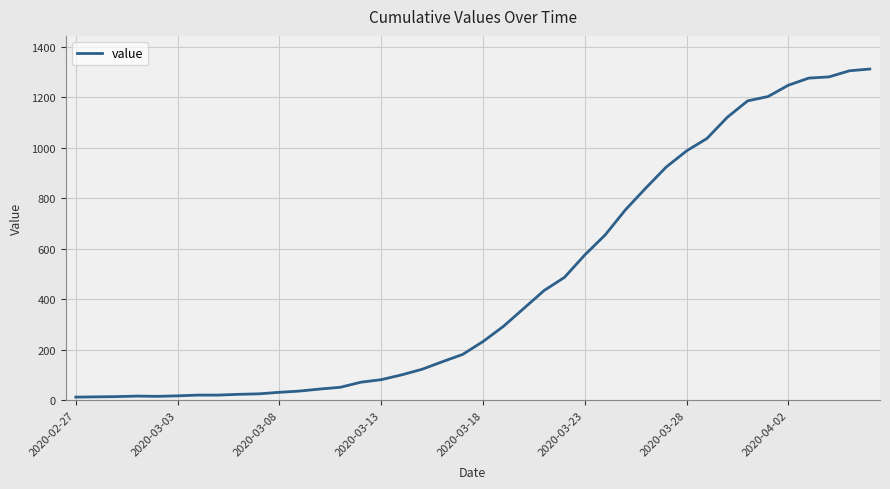

What is the maximum value shown in the chart?

1312